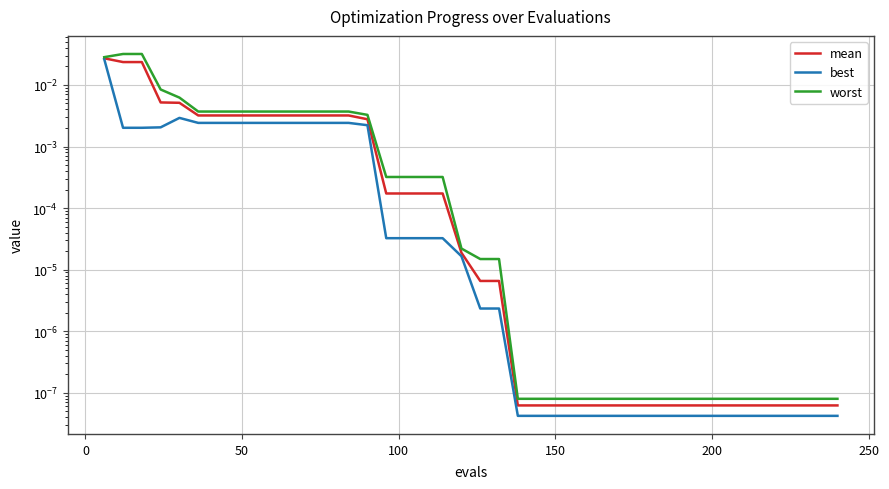

Does the chart display data point markers on the line(s)?

No